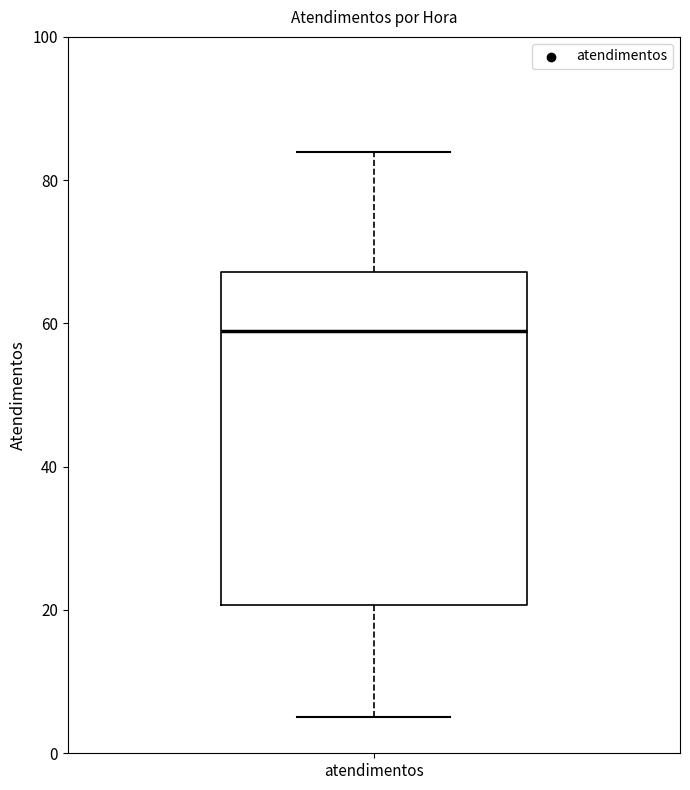

Transcribe this box plot: give where the median line is, the range the box spans, and where the two whiskers end, as read against the y-axis. The values are not printed on the chart, so give them approximately, as read against the axis.

median 60, box 20 to 68, whiskers 6 to 84